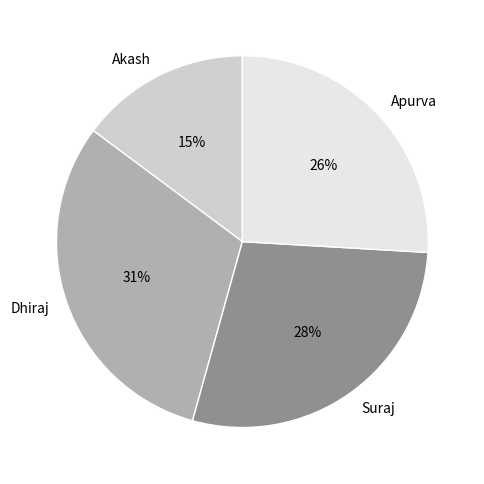

Is there a majority slice in this chart?

No